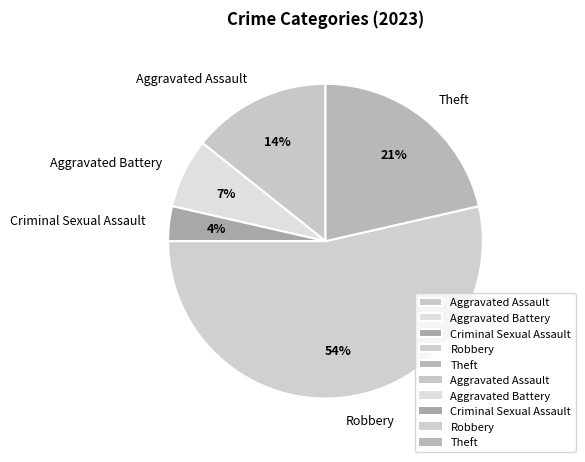

Is there a majority slice in this chart?

Yes